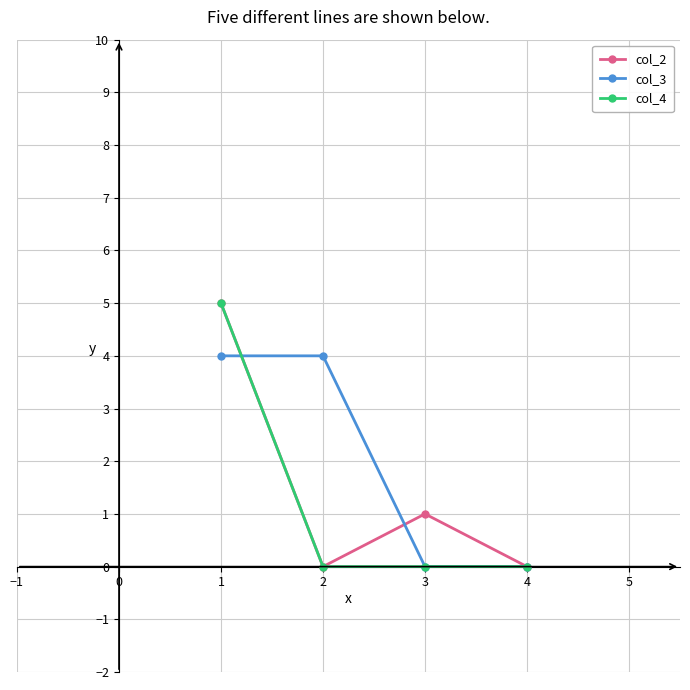

Reading left to right, extract all data points from this chart.

col_2: 5	0	1	0
col_3: 4	4	0	0
col_4: 5	0	0	0